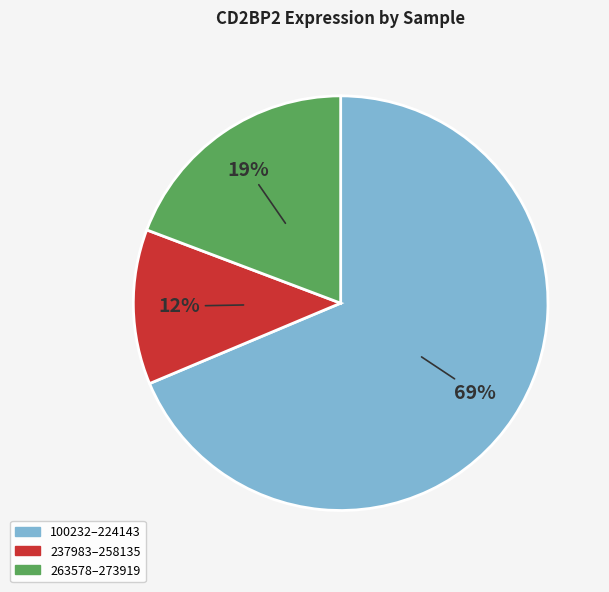

To the nearest percent, what is the average slice percentage?

33%